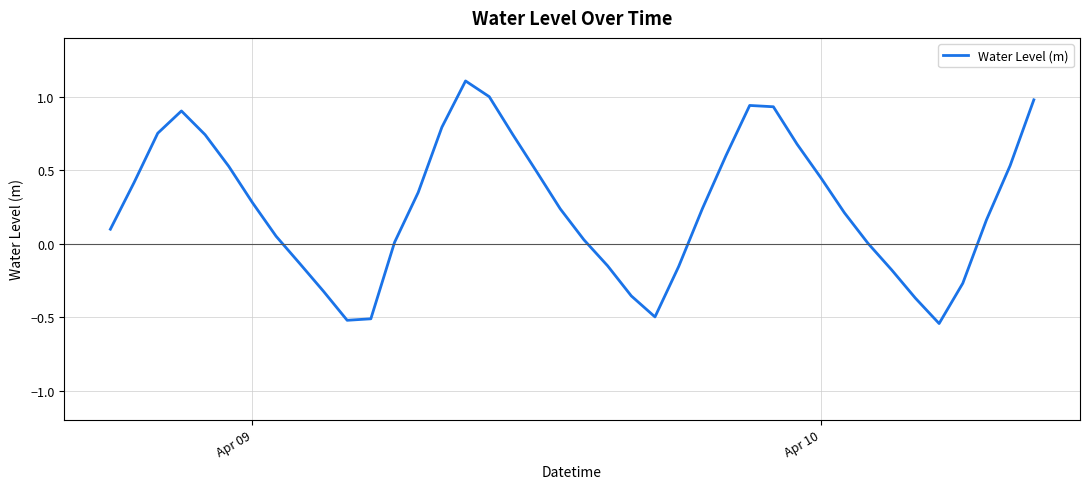

What is the maximum value shown in the chart?

1.1